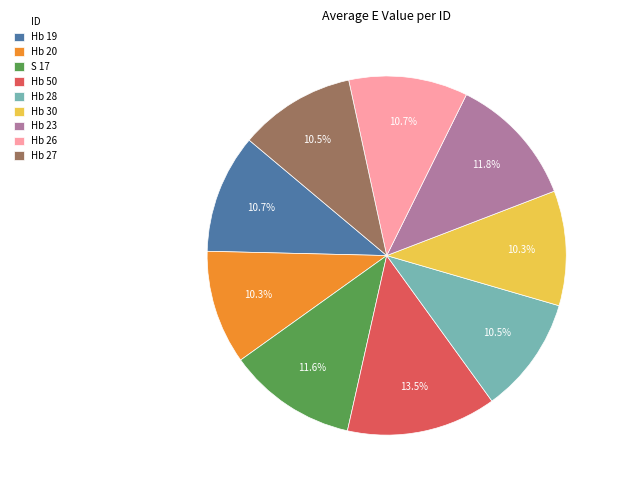

True or false: Hb 30 accounts for 1% of the total.

False